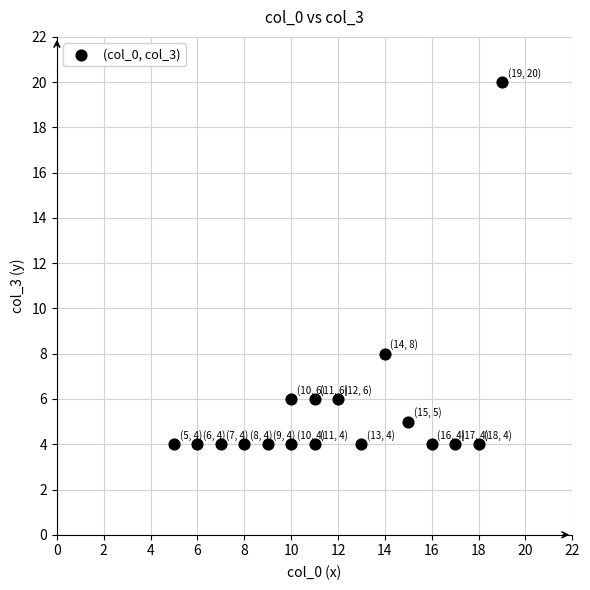

What Y value in the scatter plot is closest to 12?

8